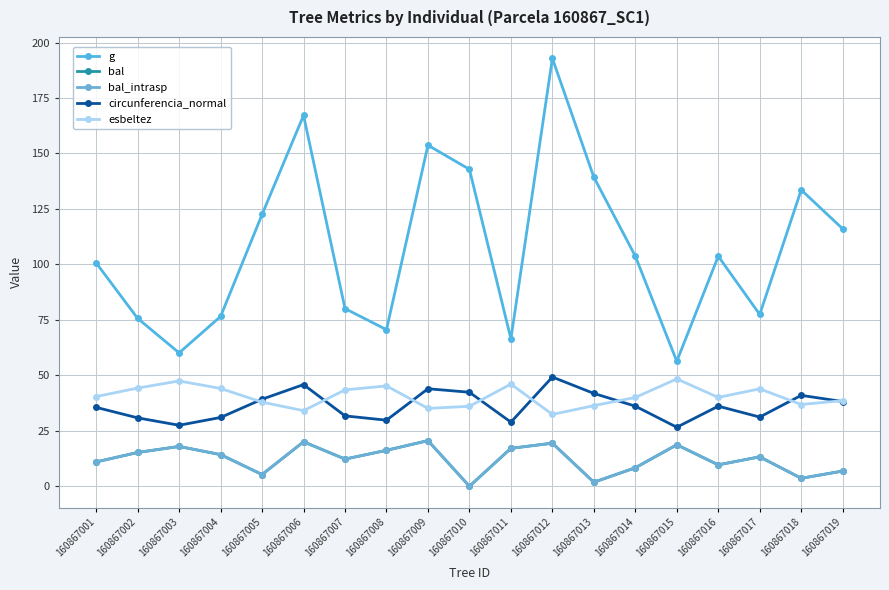

Does the chart have visible grid lines?

Yes